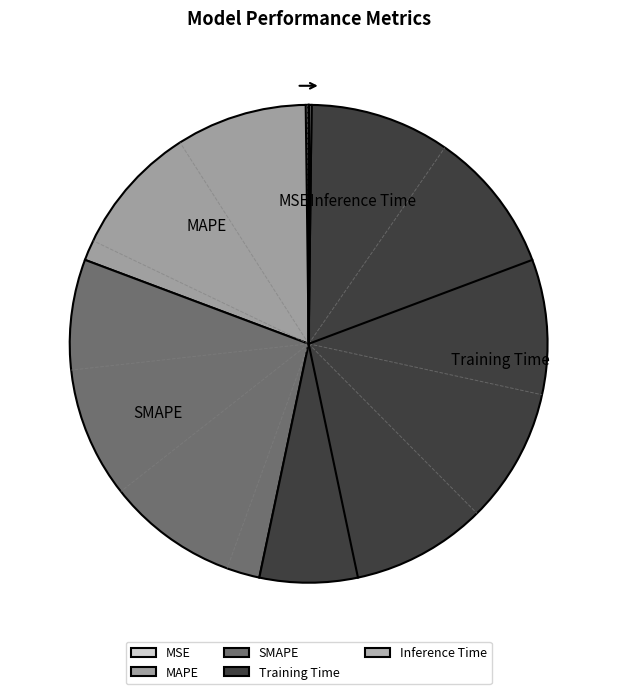

What is the largest slice in the pie chart?

Training Time